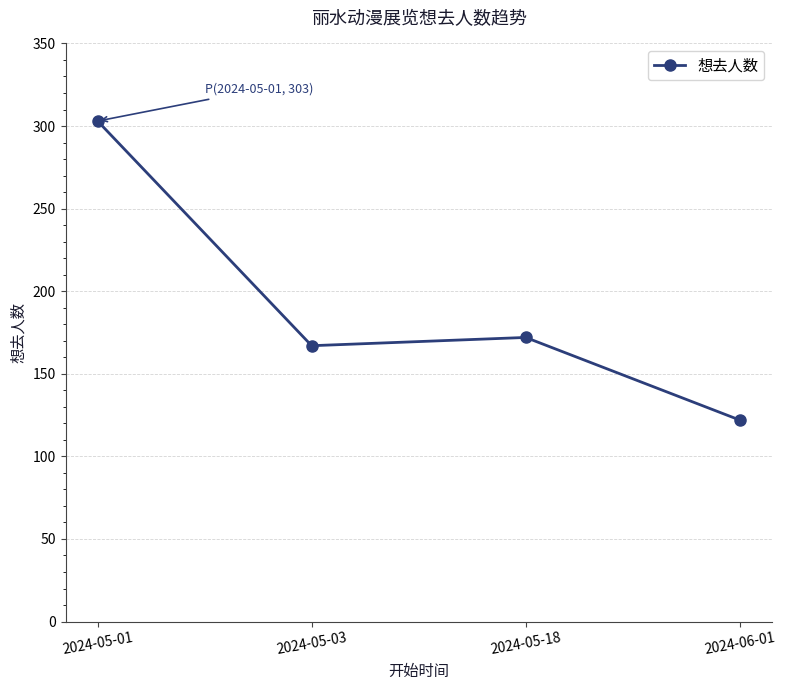

Does the chart display data point markers on the line(s)?

Yes